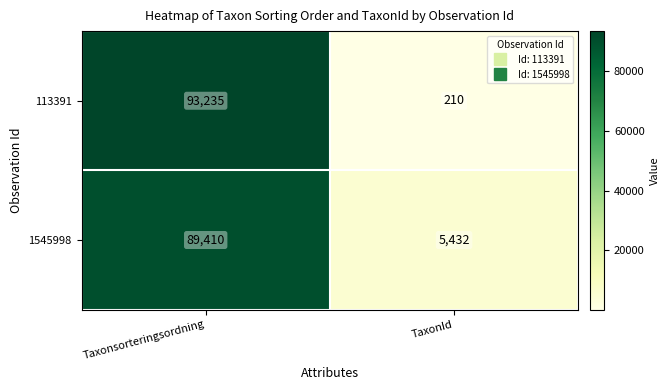

The value of 113391 at TaxonId is 210. True or false?

True